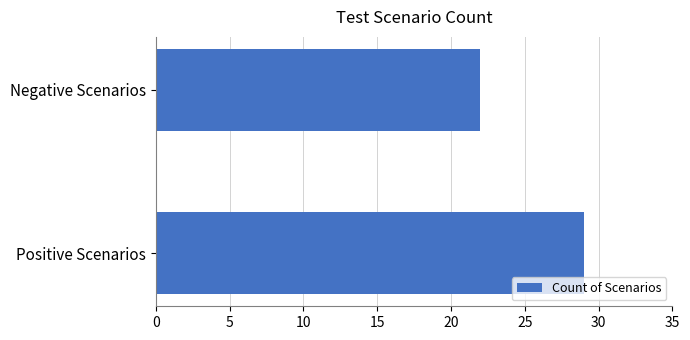

Where is the data nearest to the value 25?

Negative Scenarios